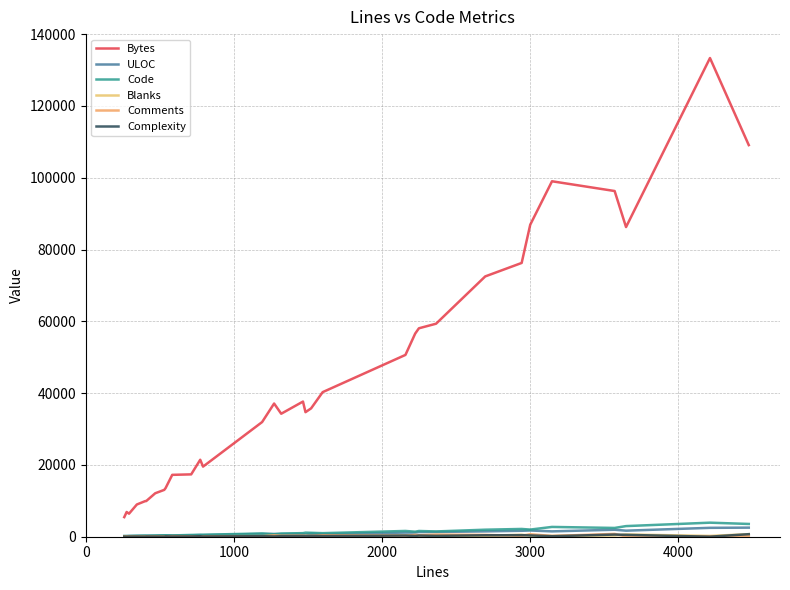

How many lines are shown in the chart?

6